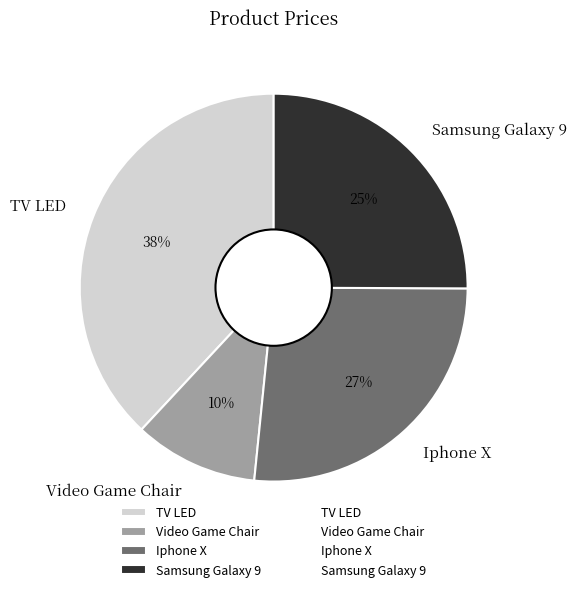

Combined, do Iphone X and Video Game Chair account for over 50%?

No